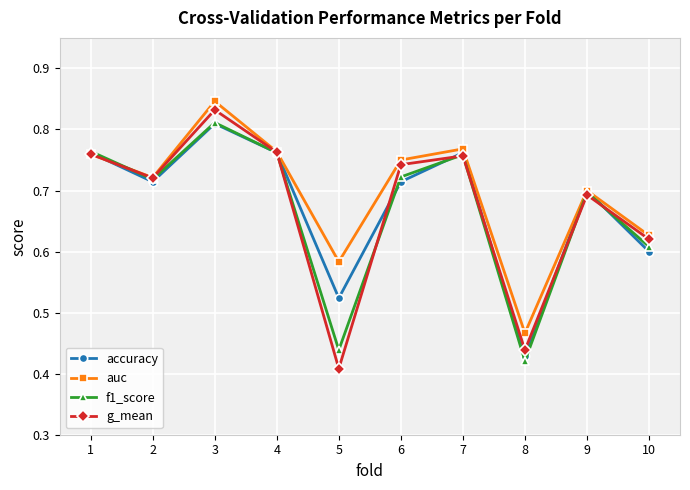

Which series has the largest range (max minus min)?

g_mean